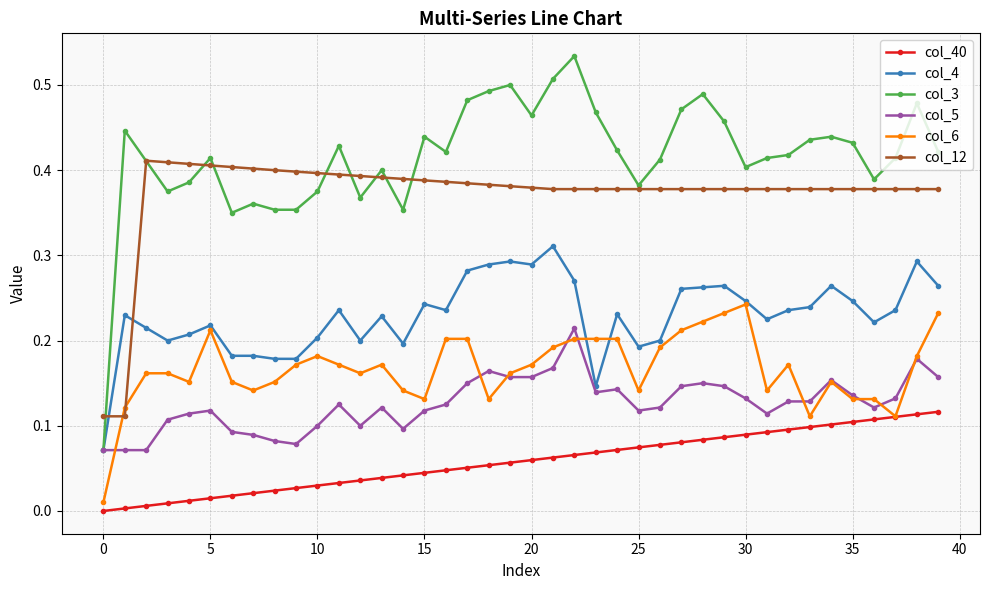

Which series has the widest spread of values?

col_3